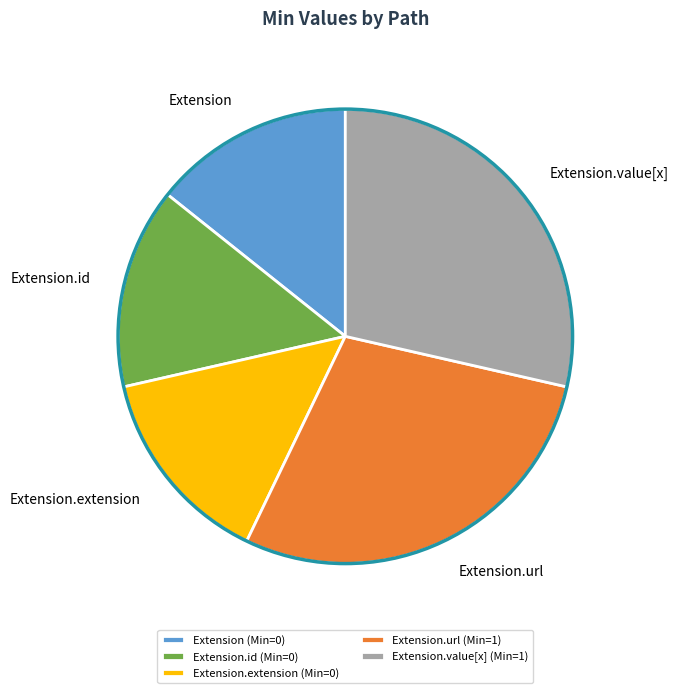

True or false: Extension.url accounts for 29% of the total.

True